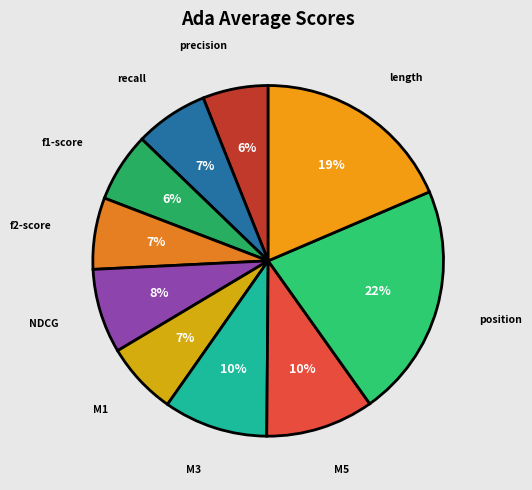

Count the number of slices in the pie.

10